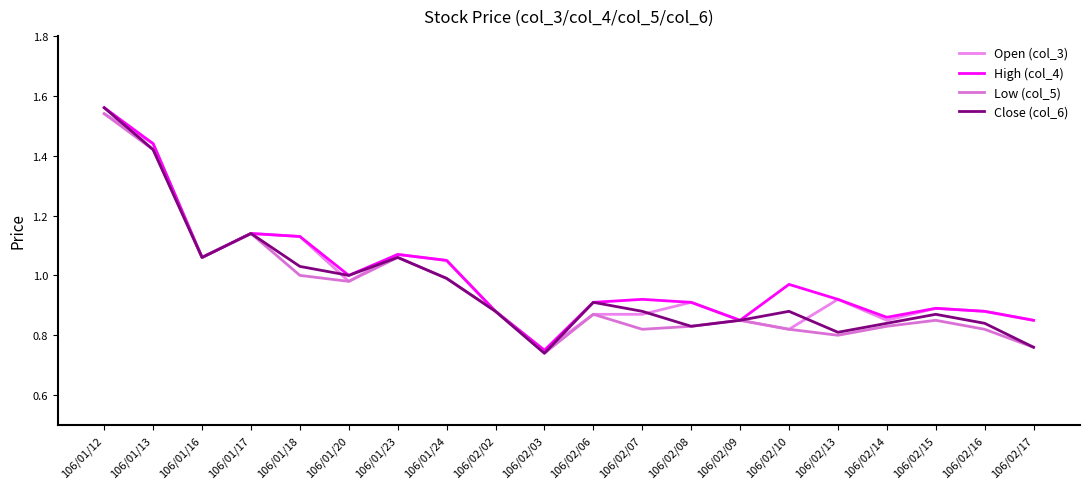

Is this an area chart (filled region under the line)?

No